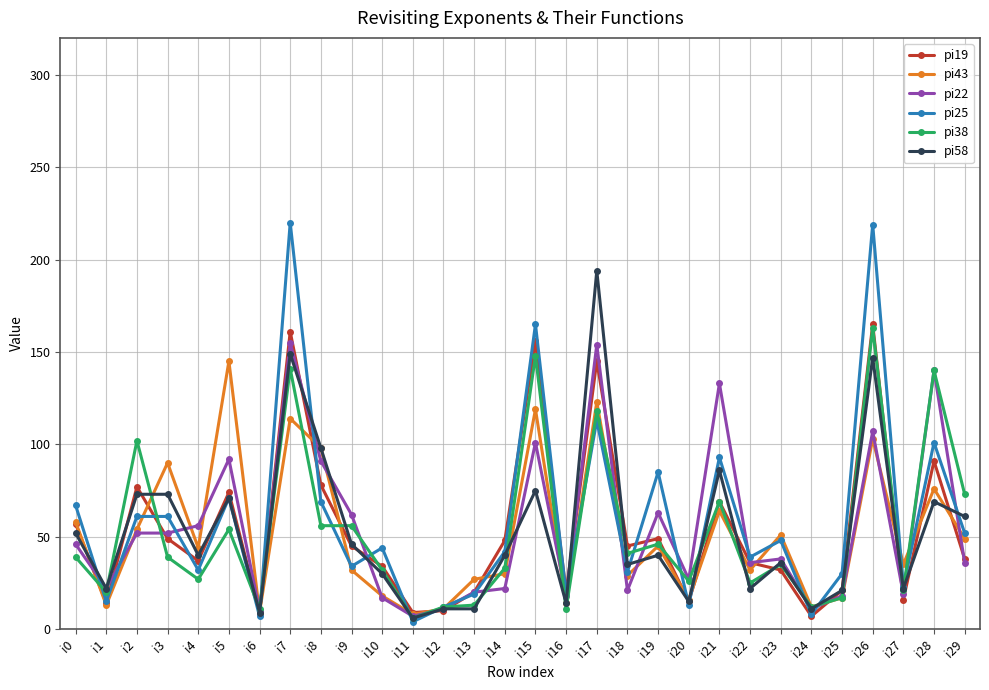

What value does the pi25 series have at i22, to the nearest 5?

40